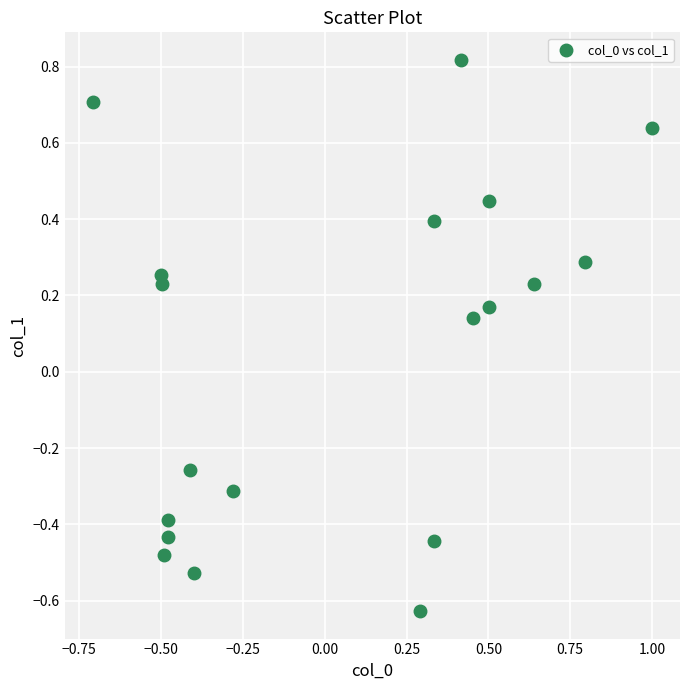

What is the range of Y values (max minus min)?

1.4